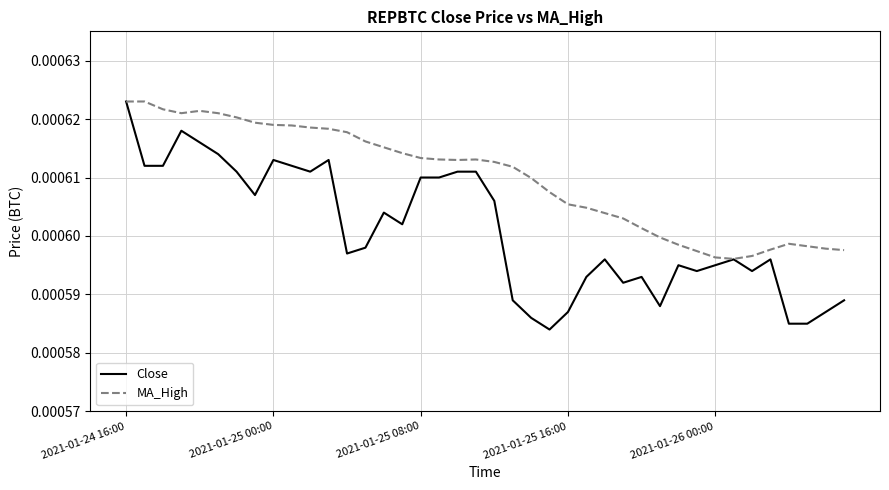

Which series has the largest total across all categories?

MA_High